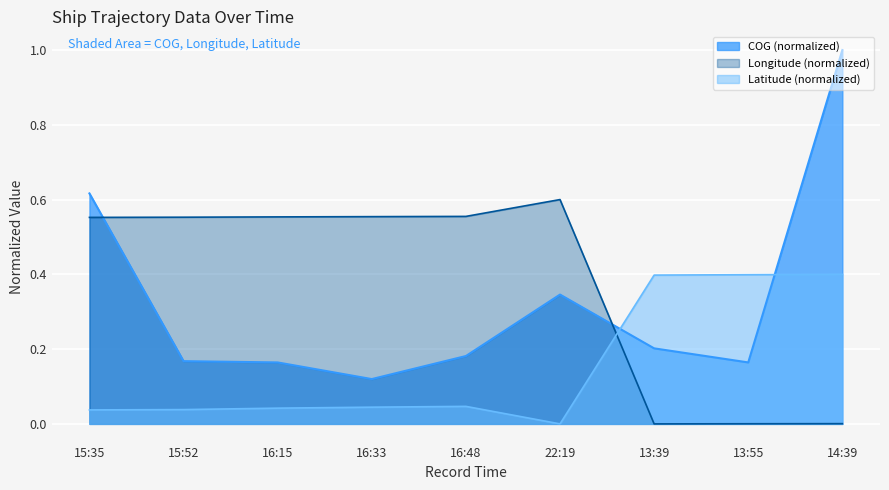

What are all the series names shown in the legend?

COG (normalized), Longitude (normalized), Latitude (normalized)